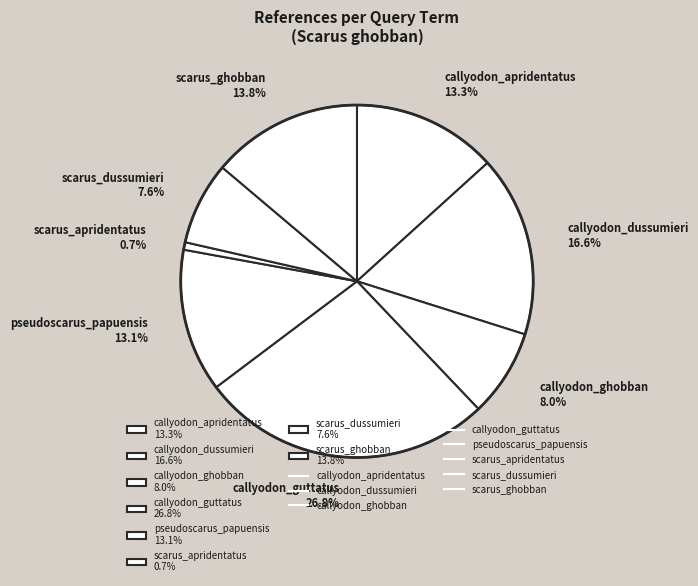

Between scarus_apridentatus 0.7% and scarus_ghobban 13.8%, which is larger?

scarus_ghobban 13.8%